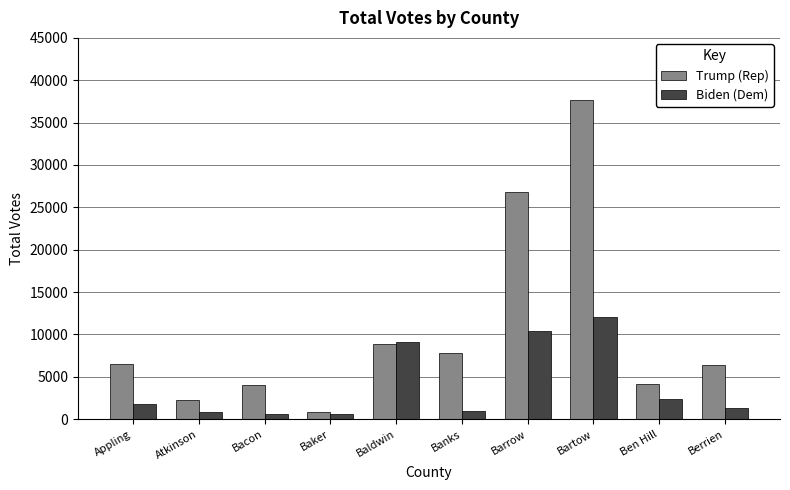

List the series in order of their overall mean, highest first.

Trump (Rep), Biden (Dem)